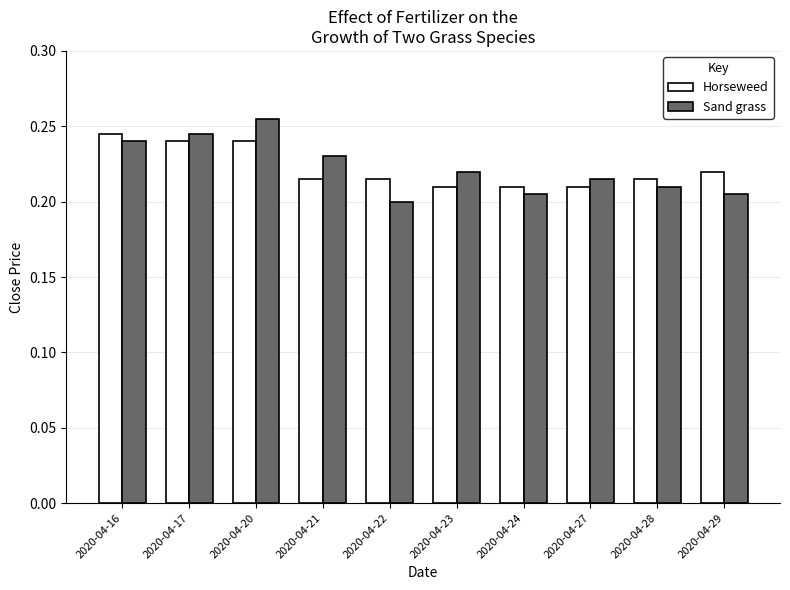

At which category does the chart reach its peak across all series?

2020-04-20